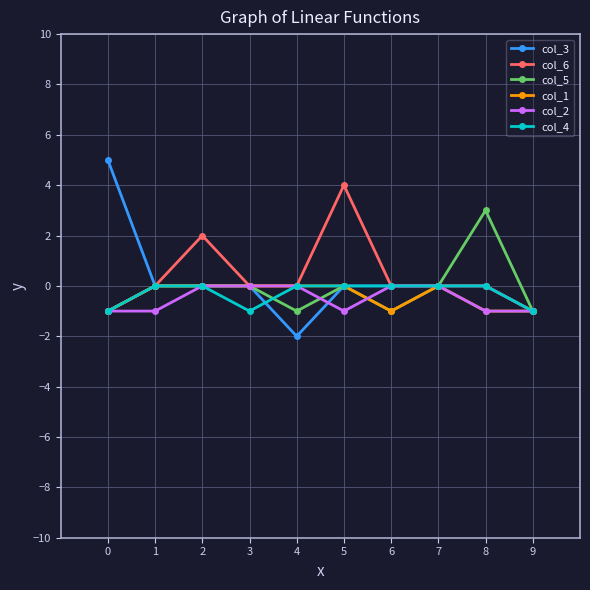

What are all the series names shown in the legend?

col_3, col_6, col_5, col_1, col_2, col_4